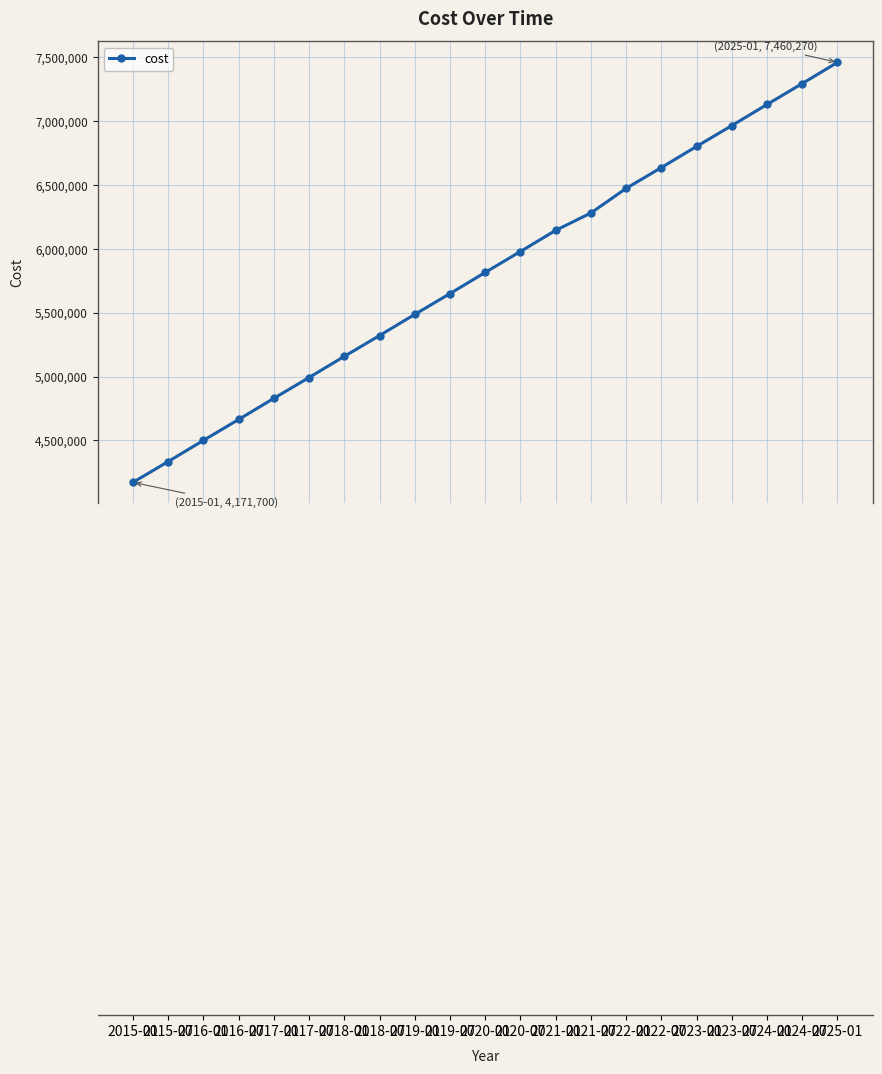

The value at 2019-07 is 8740534. True or false?

False